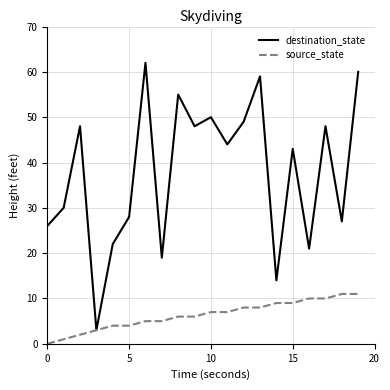

List the series in order of their peak value, lowest first.

source_state, destination_state